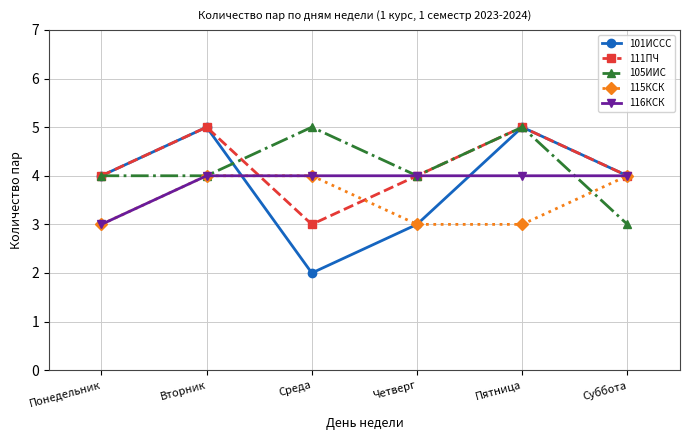

Is it true that 101ИССС equals 5 at Четверг?

False